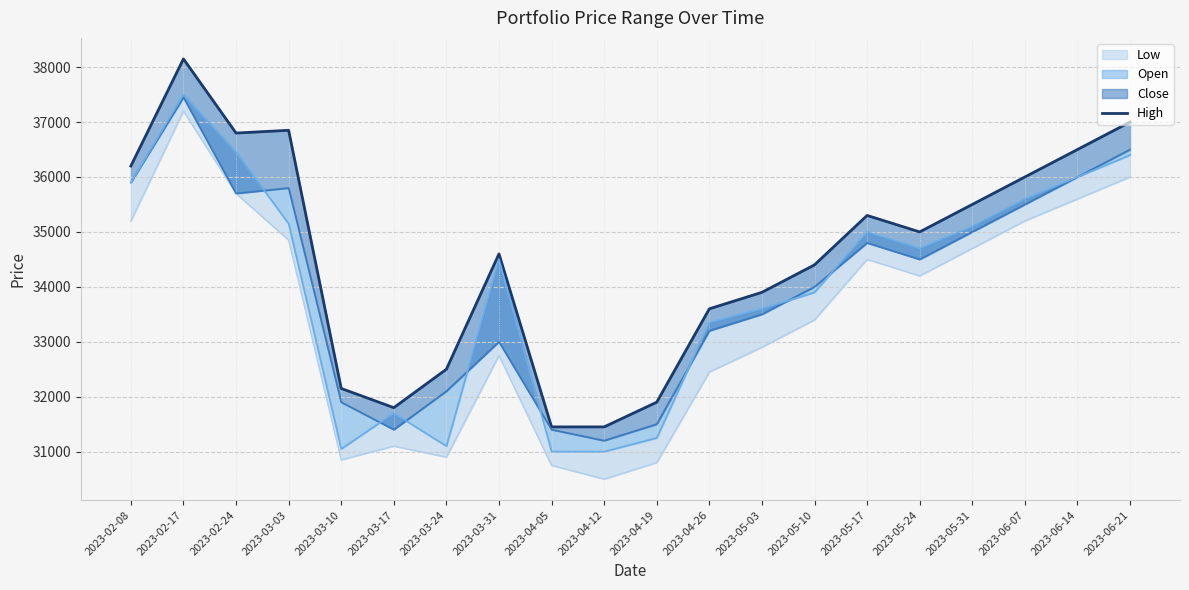

Reading right to left, what are all the values shown in this chart?

2023-06-21=37000	2023-06-14=36500	2023-06-07=36000	2023-05-31=35500	2023-05-24=35000	2023-05-17=35300	2023-05-10=34400	2023-05-03=33900	2023-04-26=33600	2023-04-19=31900	2023-04-12=31450	2023-04-05=31450	2023-03-31=34600	2023-03-24=32500	2023-03-17=31800	2023-03-10=32150	2023-03-03=36850	2023-02-24=36800	2023-02-17=38150	2023-02-08=36200